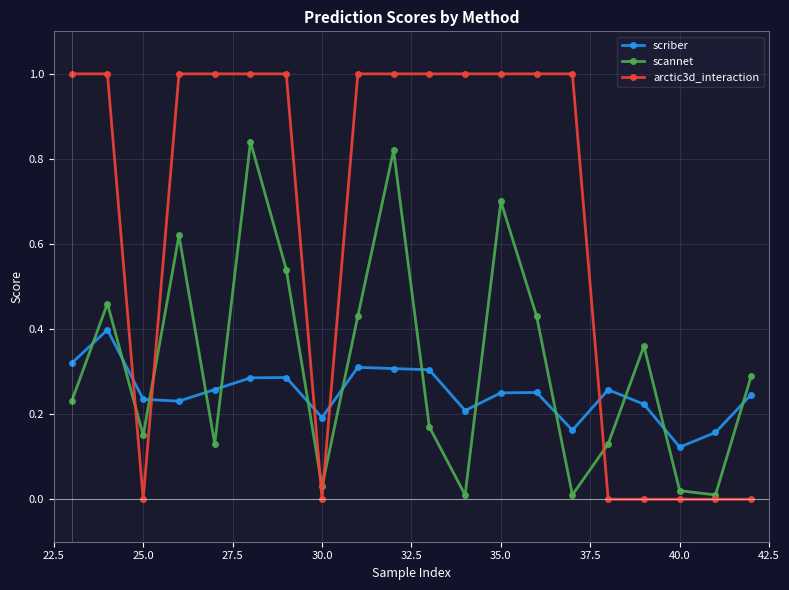

True or false: scannet has more than 0 points higher than both neighbors.

True